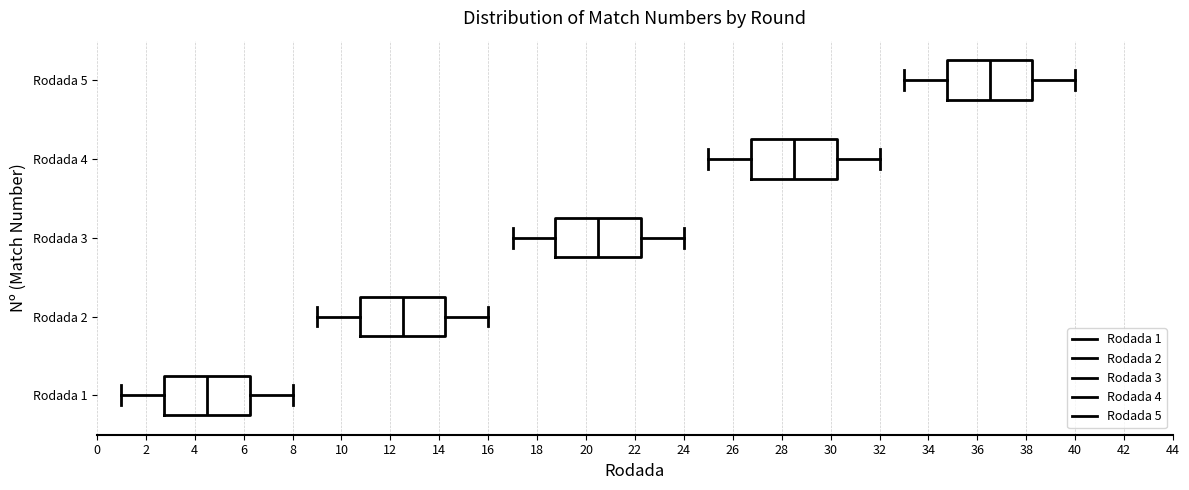

Where does the right whisker of the box for Rodada 4 end on the x-axis? The values are not printed on the chart, so give them approximately, as read against the axis.

32.0